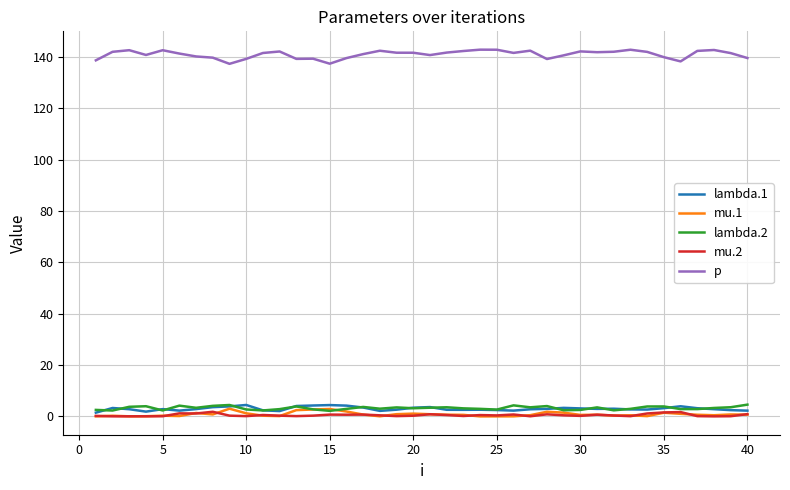

True or false: mu.2 has more than 0 points higher than both neighbors.

True